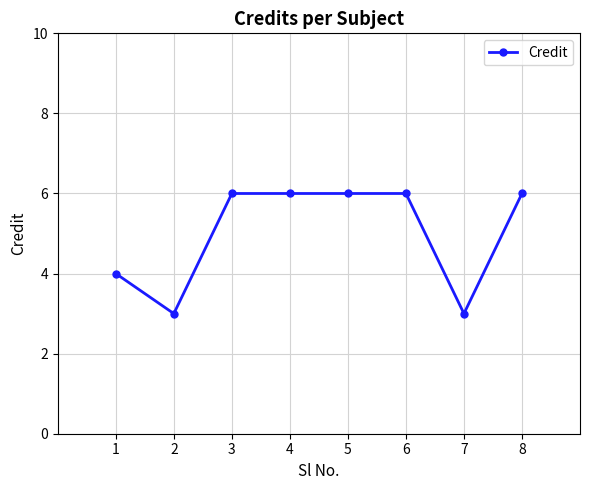

What is the greatest value displayed?

6